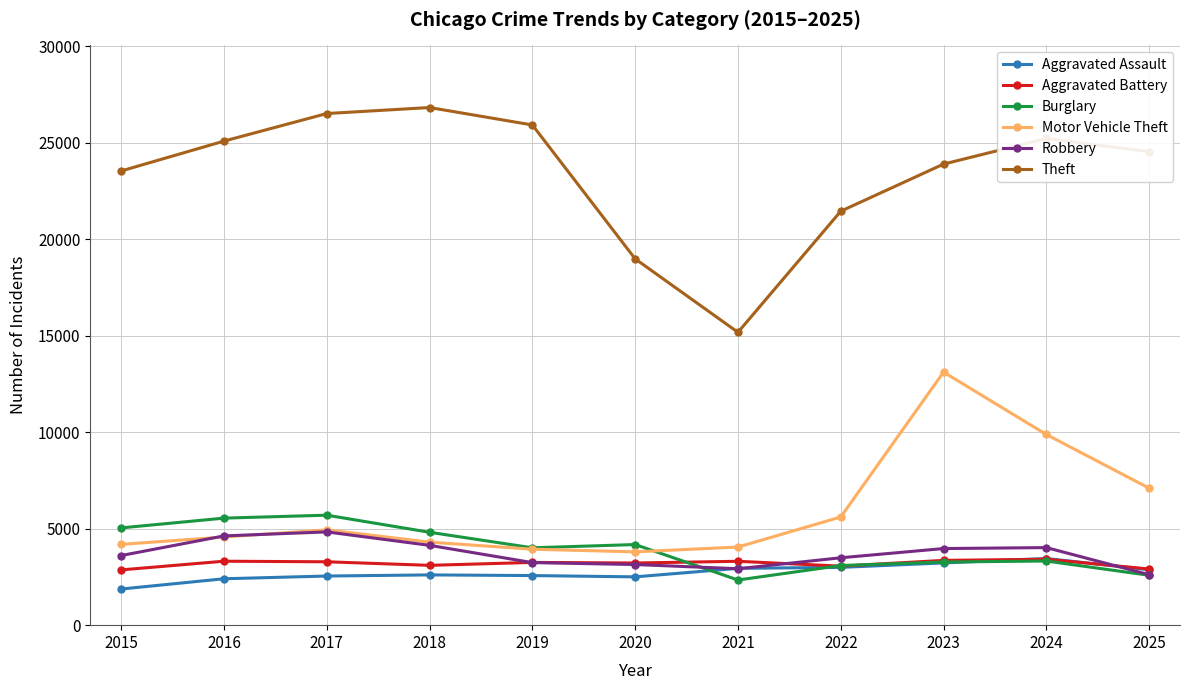

How many interior local peaks does the Theft series have?

2